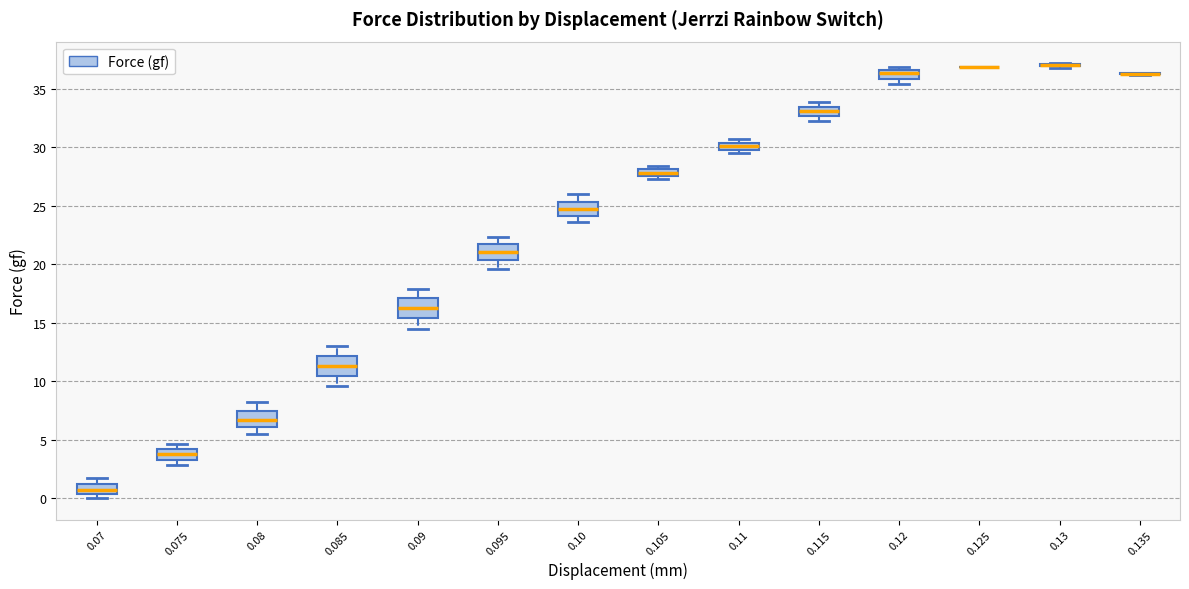

Where is the upper edge of the box at x = 0.12 on the y-axis? The values are not printed on the chart, so give them approximately, as read against the axis.

36.5